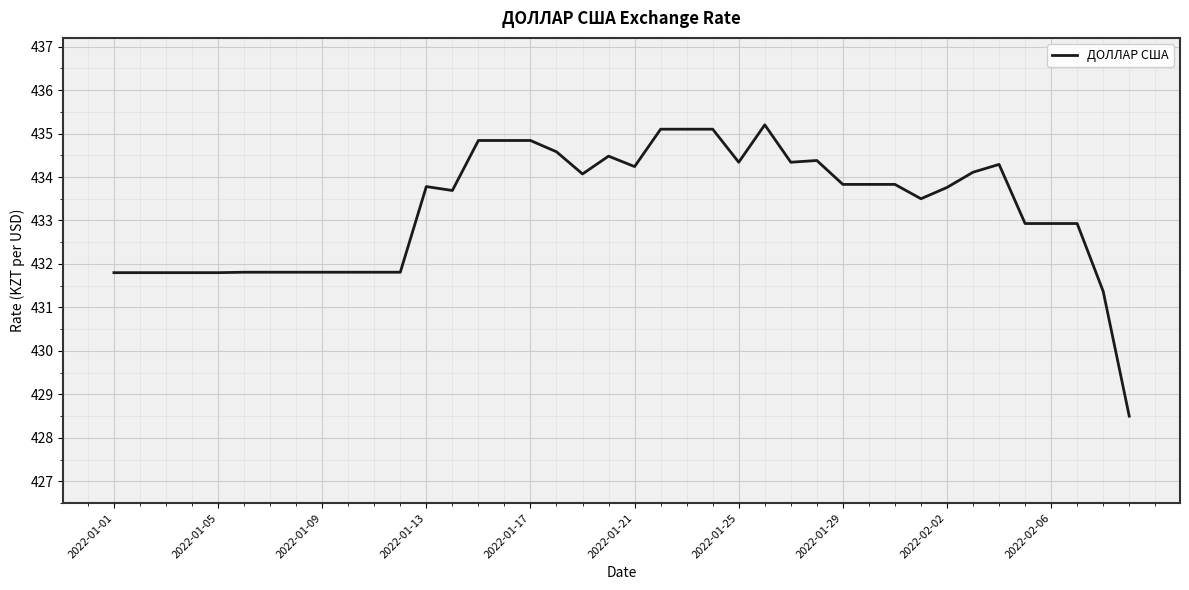

What is the minimum value shown in the chart?

428.5